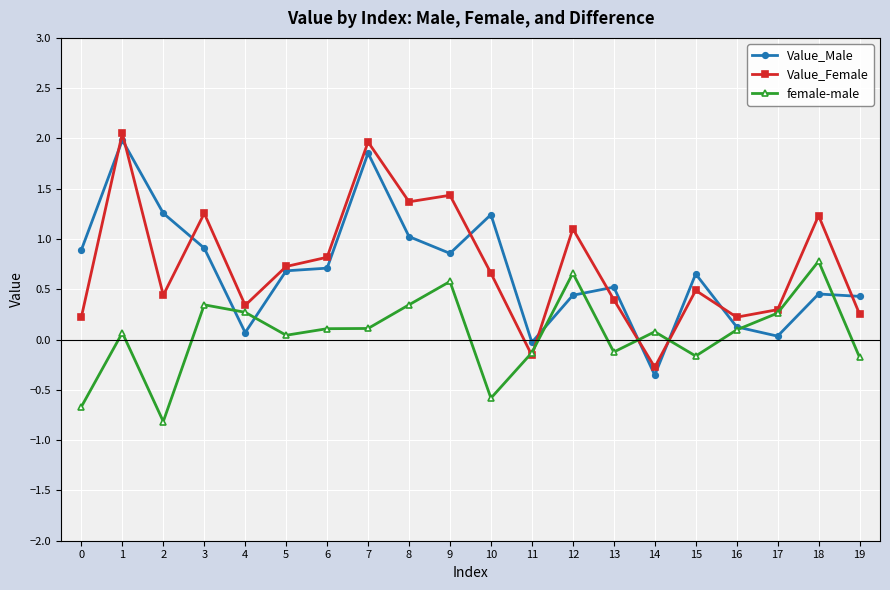

How many values in Value_Male are below zero?

2